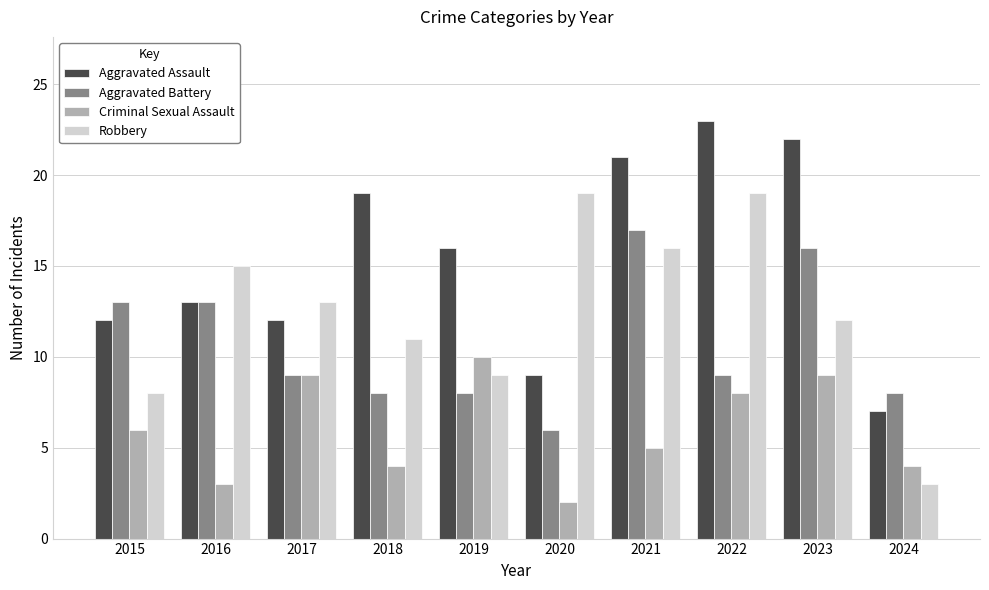

How many values in the Aggravated Assault series are below 16?

5